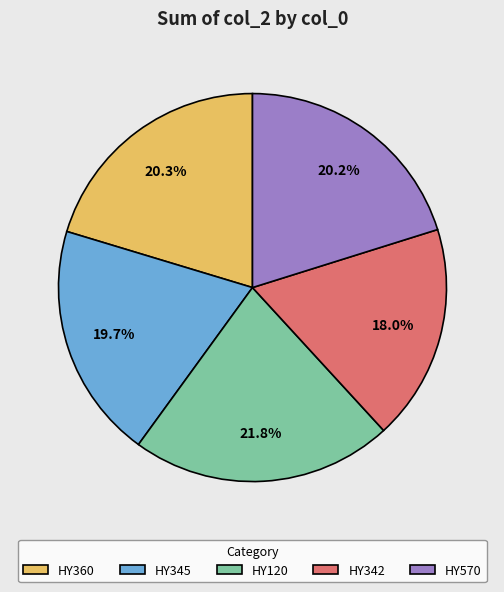

How many slices are in this pie chart?

5